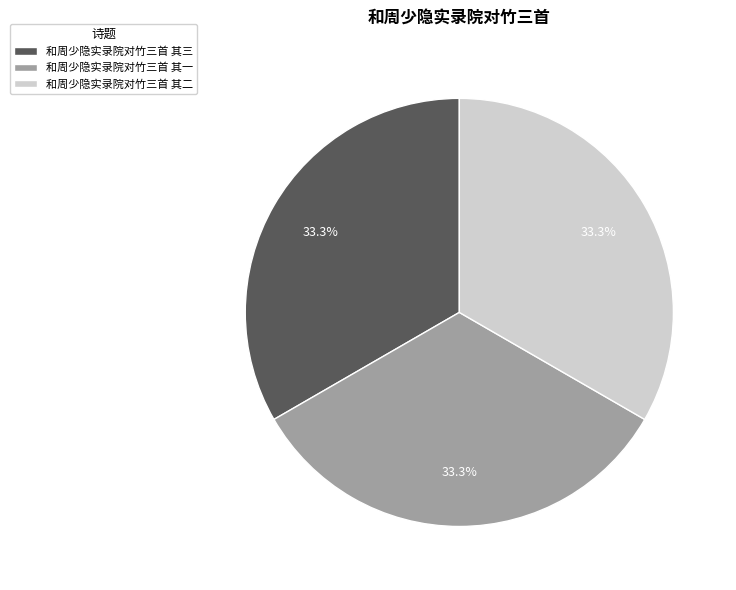

Does any single category account for the majority?

No